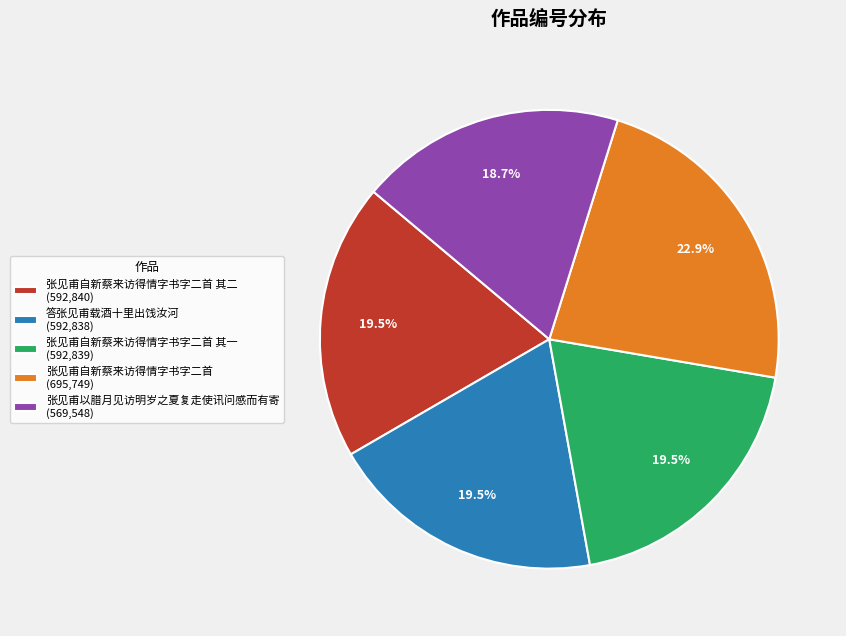

How many segments does this pie chart have?

5